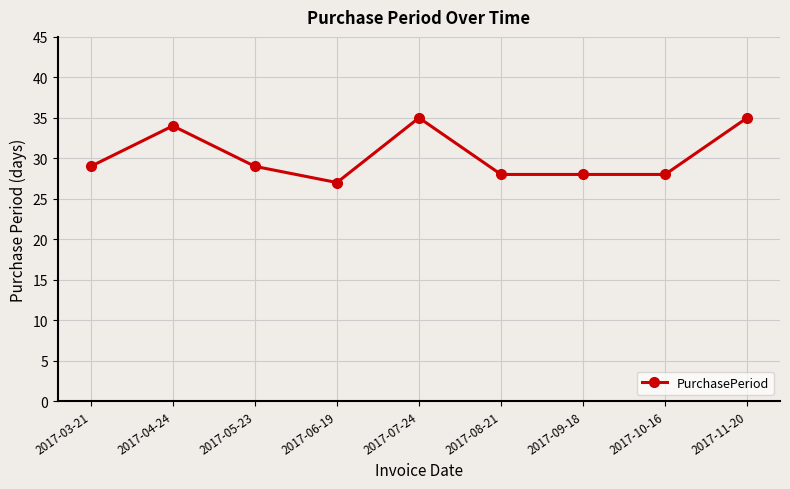

Reading right to left, what are all the values shown in this chart?

2017-11-20=35	2017-10-16=28	2017-09-18=28	2017-08-21=28	2017-07-24=35	2017-06-19=27	2017-05-23=29	2017-04-24=34	2017-03-21=29